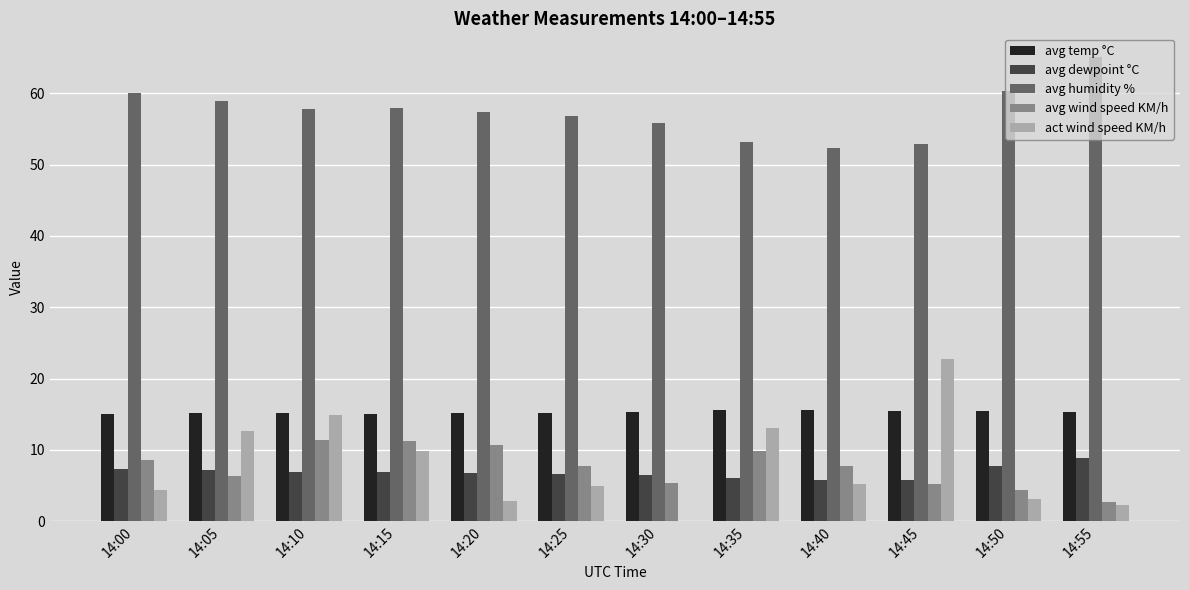

What is the approximate value of avg humidity % at 14:30?

55.8